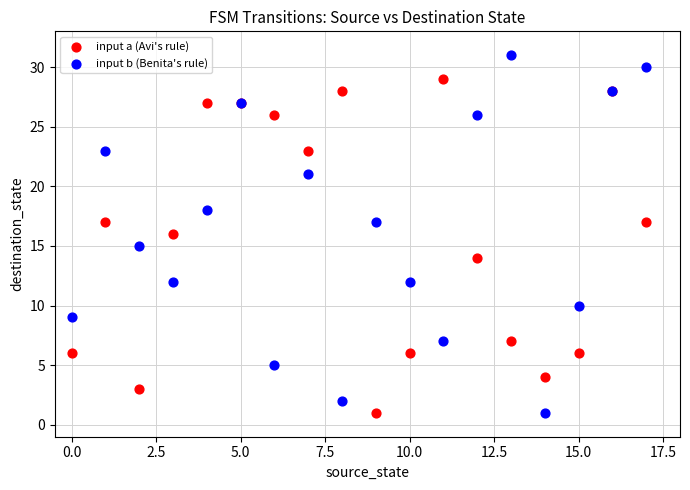

Which series contains the highest Y value?

input b (Benita's rule)